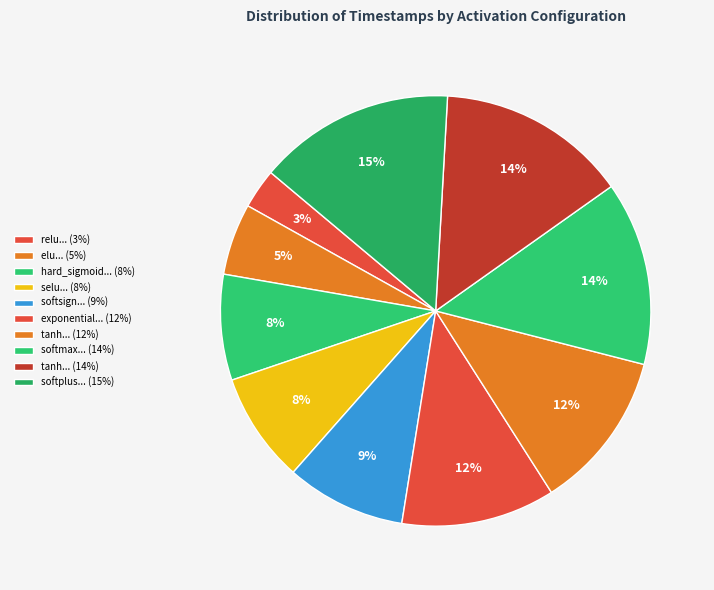

How many segments does this pie chart have?

10